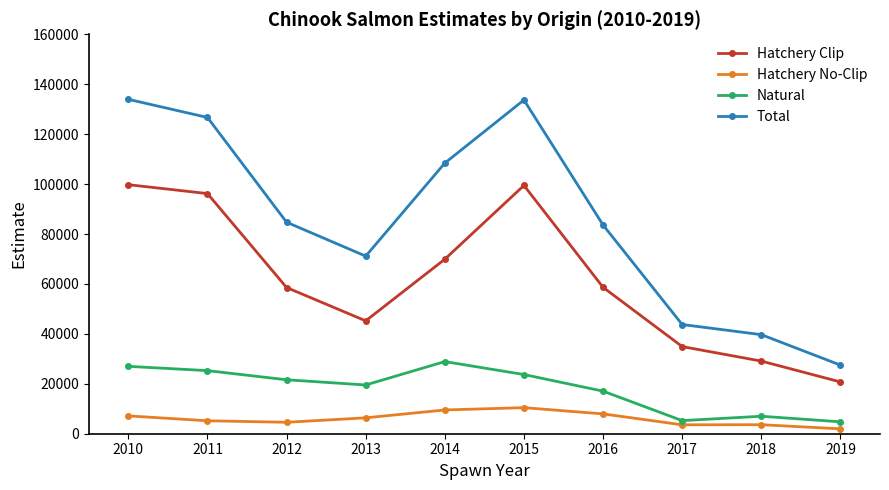

What is the difference between the highest and lowest values at 2015?

123240.5